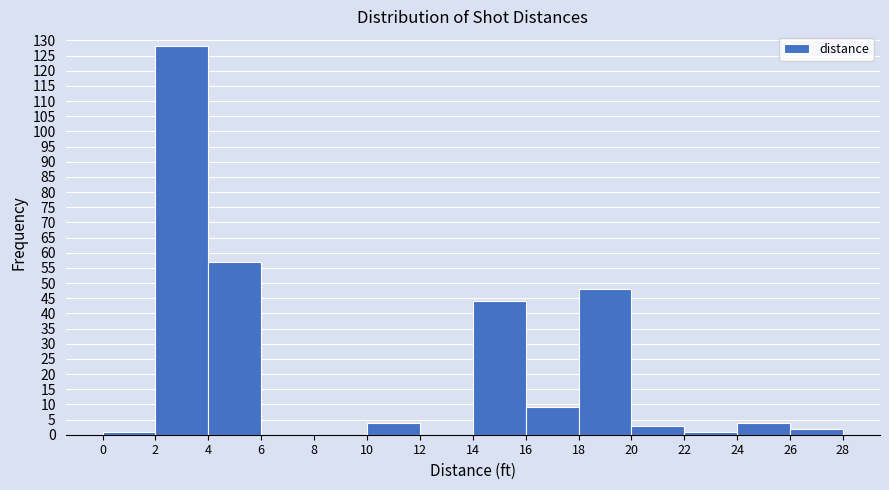

Reading left to right, list every bar in this chart as the range it spans on the x-axis followed by its height. The values are not printed on the chart, so give them approximately, as read against the axis.

0 to 2: 1
2 to 4: 128
4 to 6: 57
6 to 8: 0
8 to 10: 0
10 to 12: 4
12 to 14: 0
14 to 16: 44
16 to 18: 9
18 to 20: 48
20 to 22: 3
22 to 24: 1
24 to 26: 4
26 to 28: 2